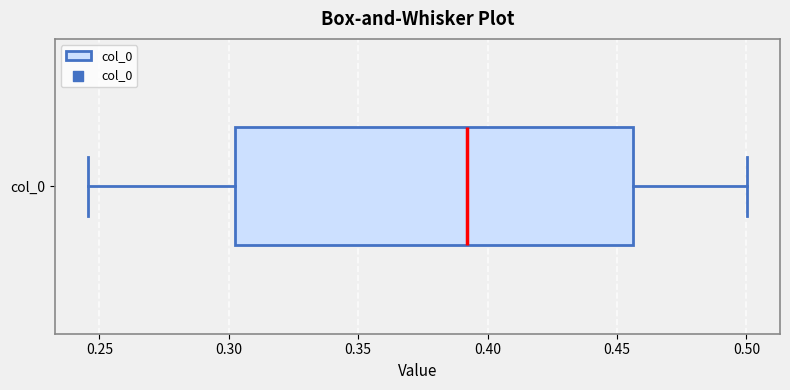

Where does the left whisker of the box for col_0 end on the x-axis? The values are not printed on the chart, so give them approximately, as read against the axis.

0.245